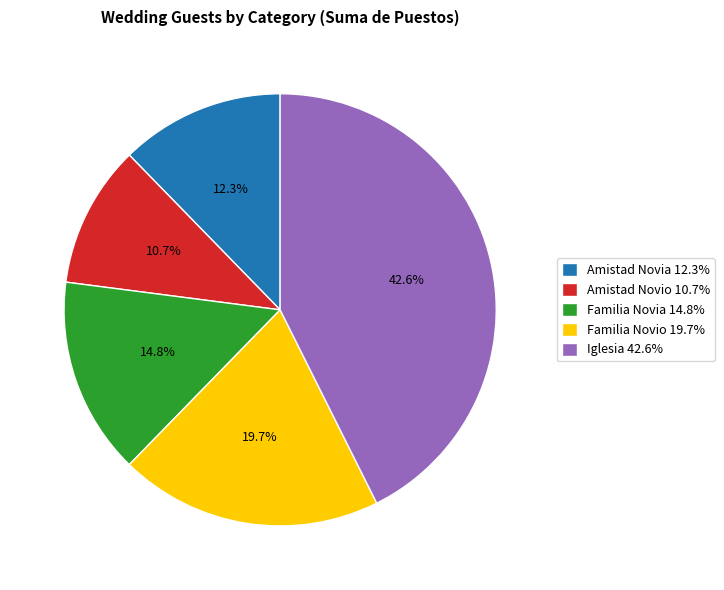

To the nearest percent, what is the difference between the Iglesia and Amistad Novia slice percentages?

30%